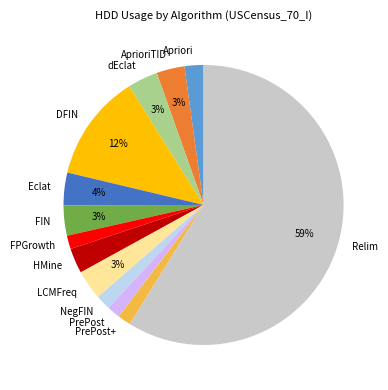

True or false: LCMFreq accounts for 3% of the total.

True